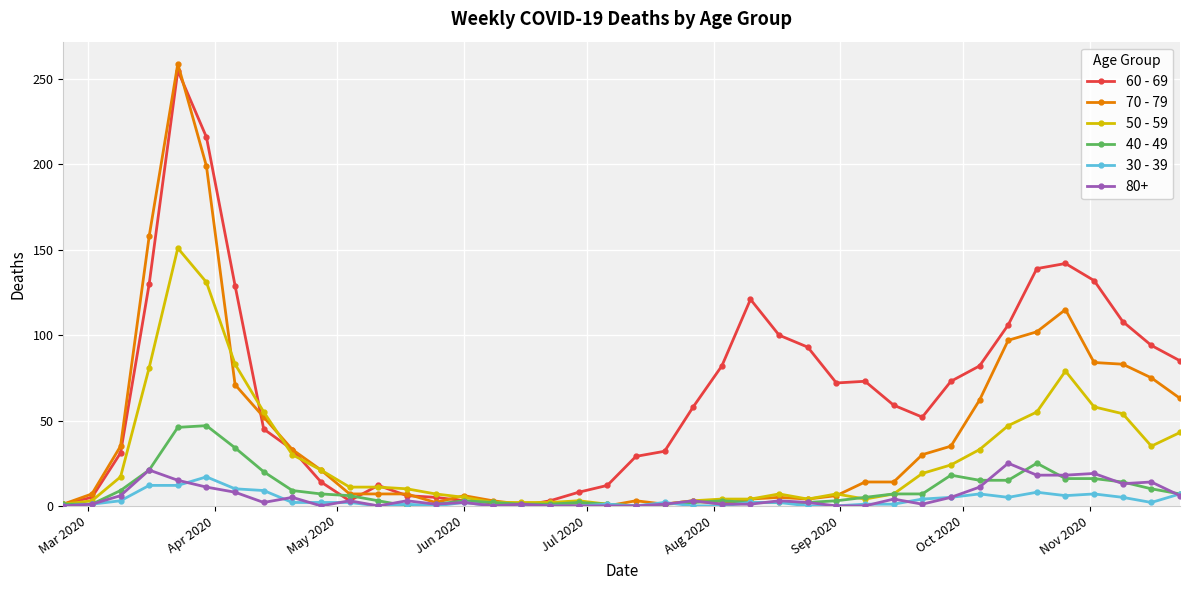

Which series has the largest total across all categories?

60 - 69